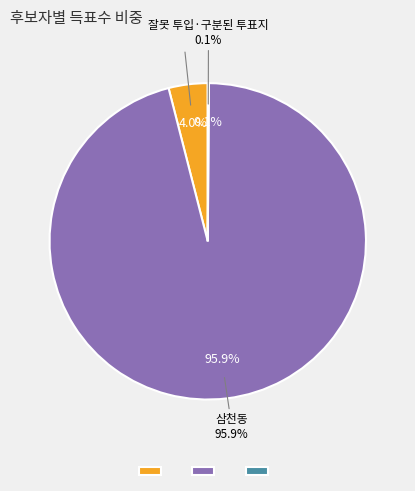

Is the sum of 잘못 투입·구분된 투표지 and 거소투표 greater than half?

No